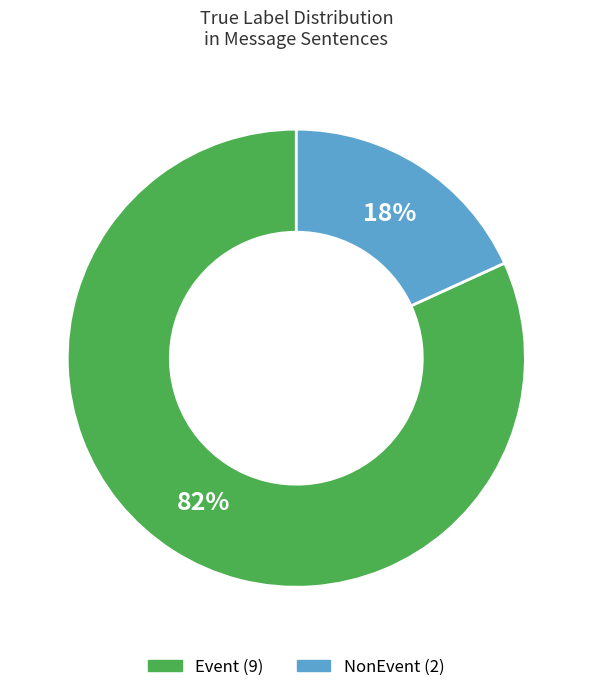

Is there a majority slice in this chart?

Yes